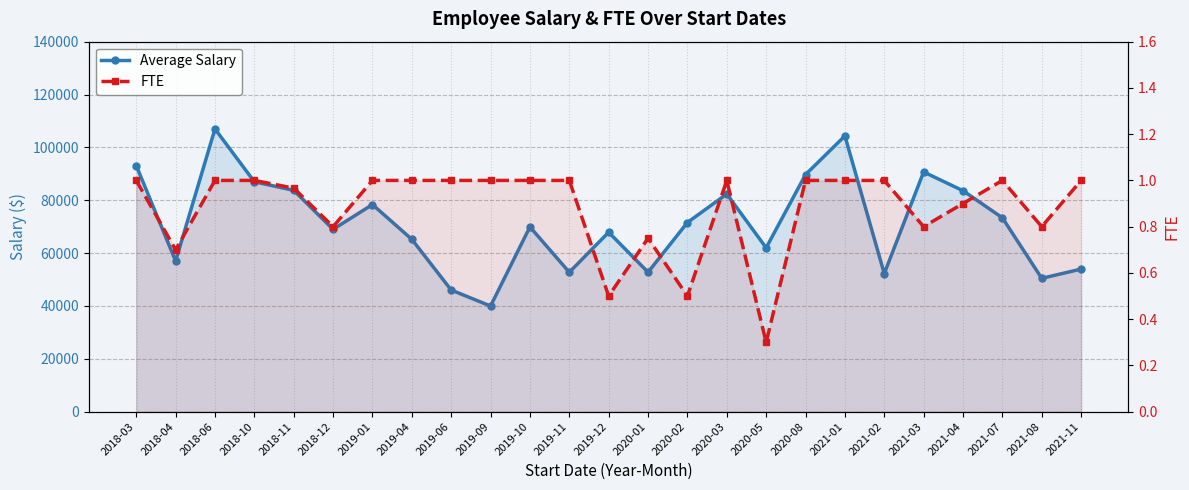

Which label corresponds to the largest value in the chart?

2018-06